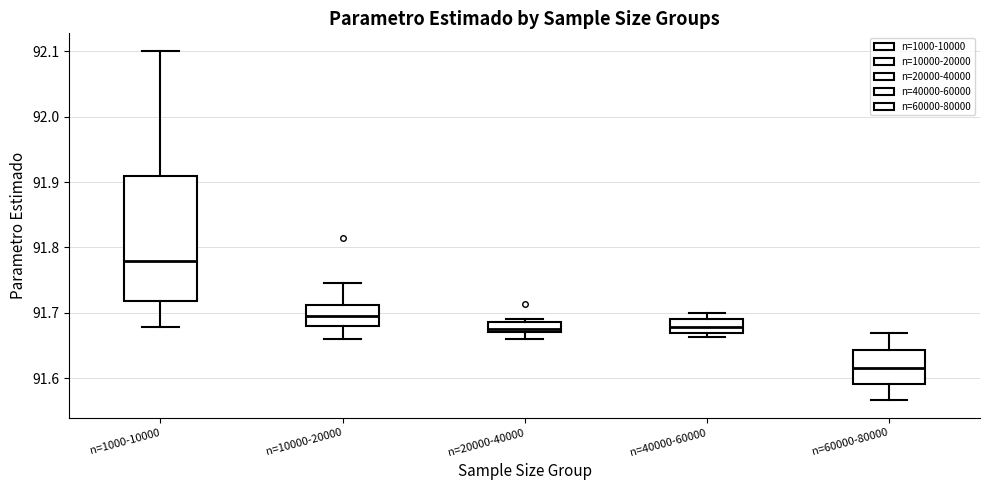

Comparing the boxes themselves (not the whiskers), which one is the tallest?

n=1000-10000